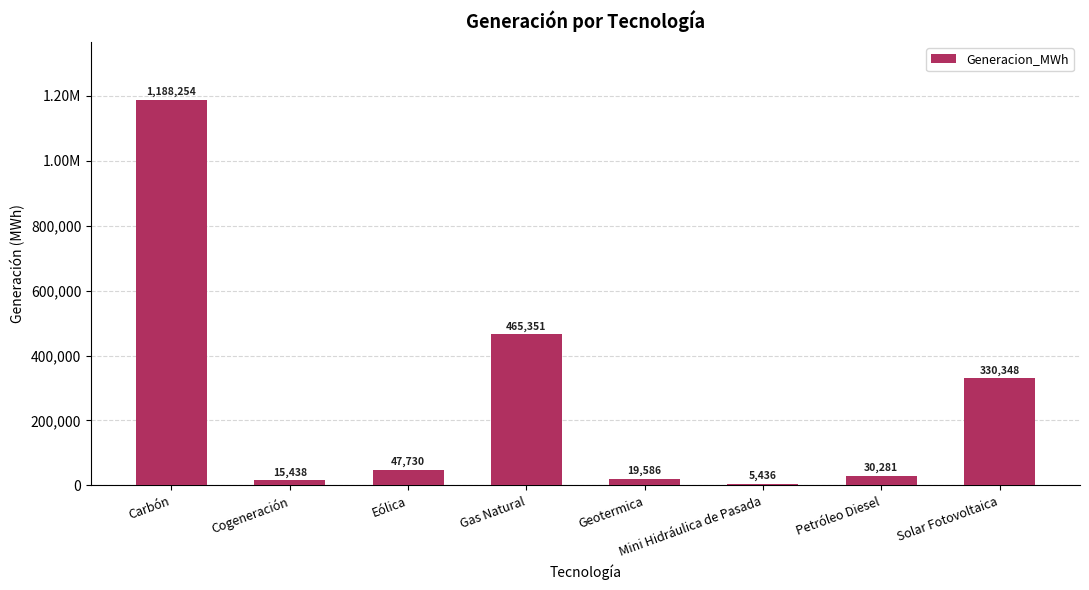

Does the chart contain any negative values?

No